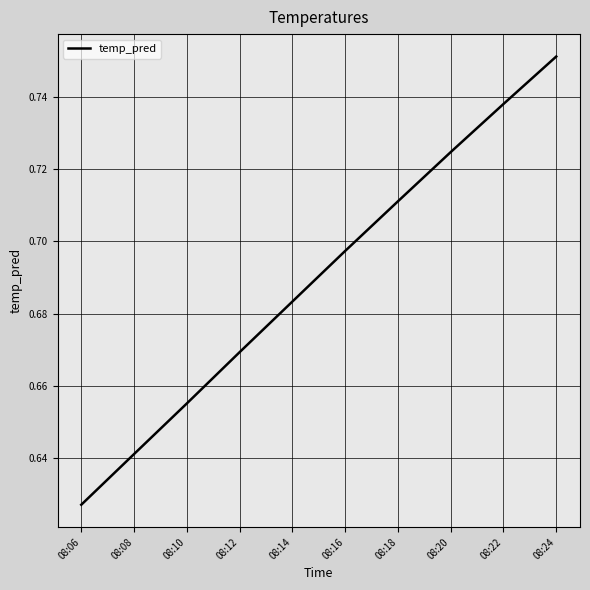

List the labels in order of value, smallest first.

08:06, 08:08, 08:10, 08:12, 08:14, 08:16, 08:18, 08:20, 08:22, 08:24